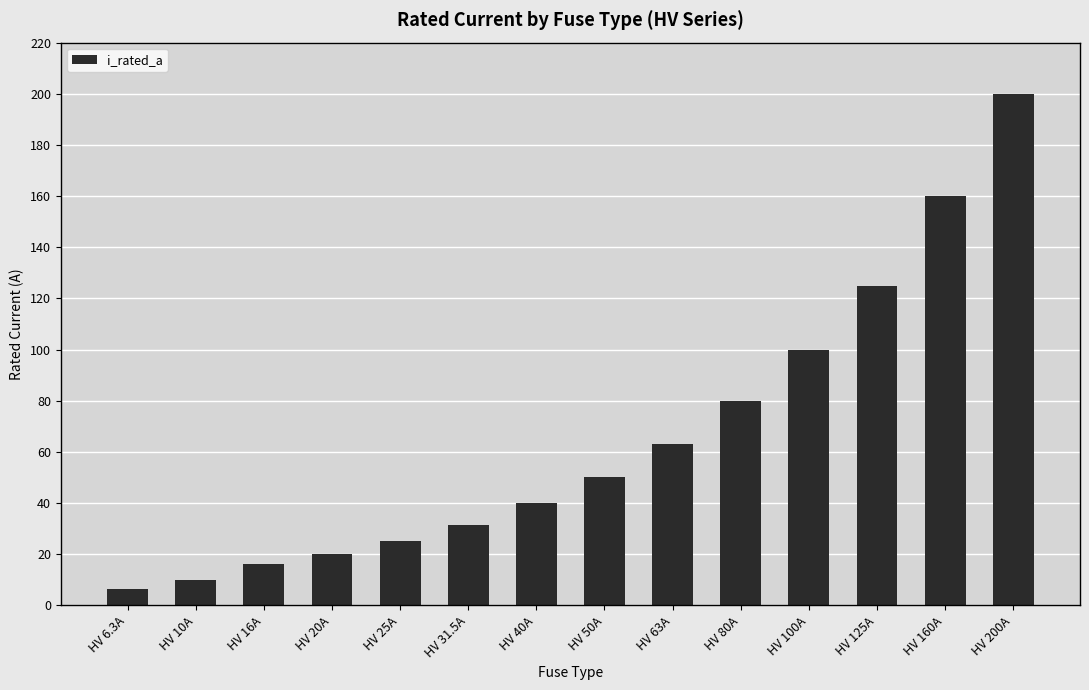

What is the minimum value shown in the chart?

6.3